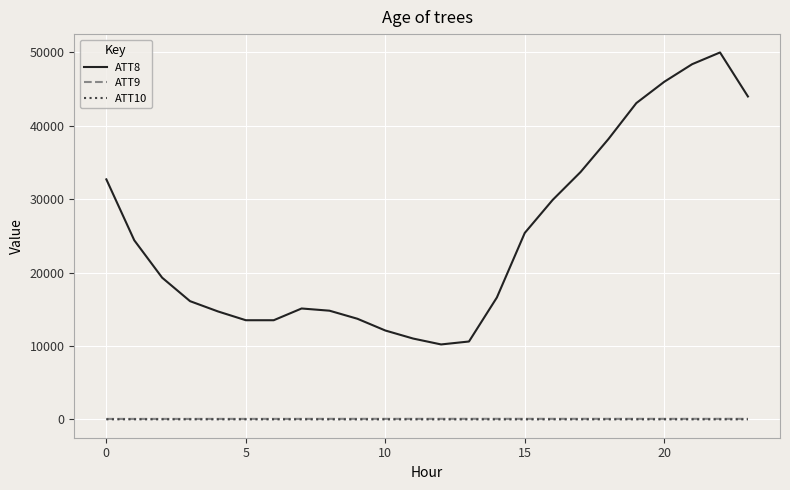

What is the highest value of the ATT8 series?

50000.0